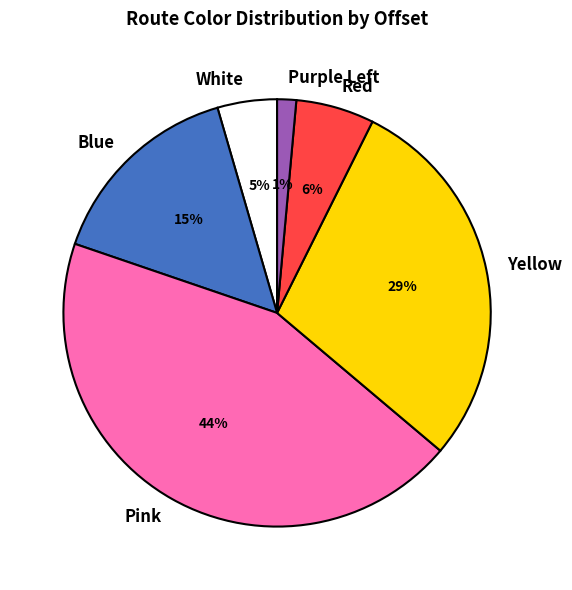

To the nearest percent, what is the average slice percentage?

17%